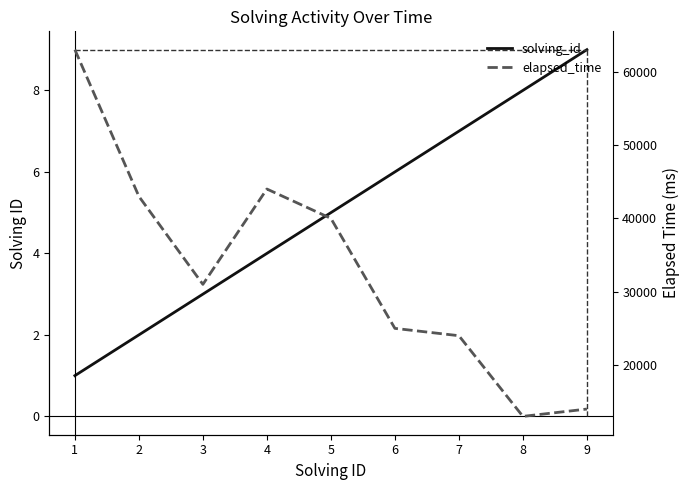

What is the greatest value displayed?

63000